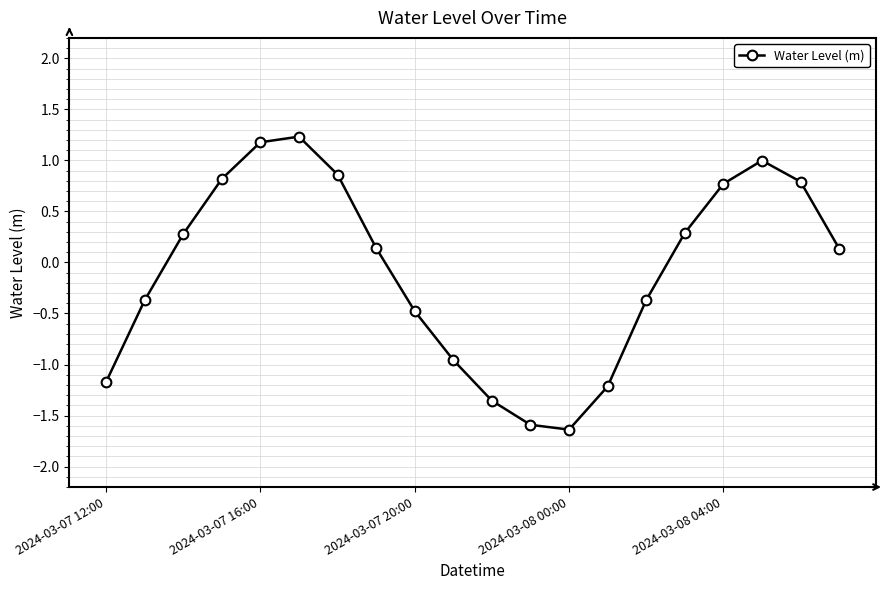

What is the value of the 13th point from the left?

-1.6